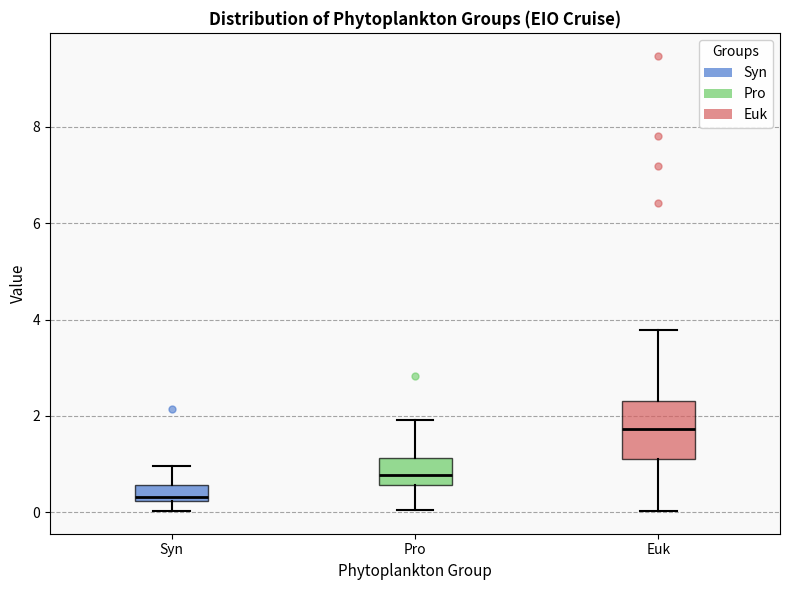

Reading left to right, transcribe this box plot: for each box, give where its median line is, the range the box spans, and where its two whiskers end, as read against the y-axis. The values are not printed on the chart, so give them approximately, as read against the axis.

Syn: median 0.4, box 0.2 to 0.6, whiskers 0.0 to 1.0
Pro: median 0.8, box 0.6 to 1.2, whiskers 0.0 to 2.0
Euk: median 1.8, box 1.2 to 2.4, whiskers 0.0 to 3.8